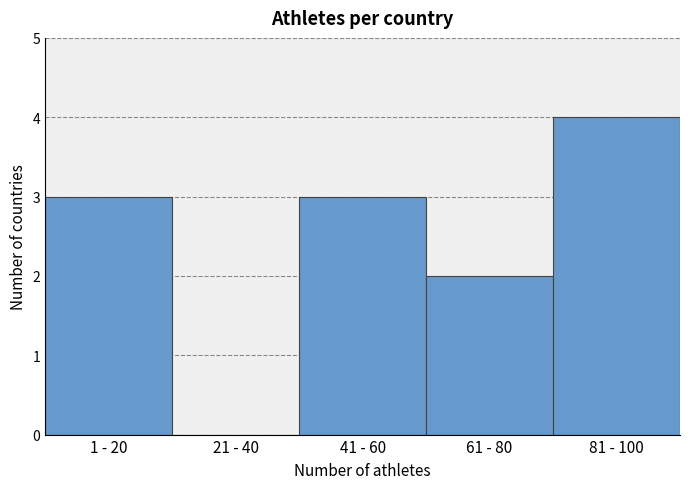

Reading left to right, what are all the values shown in this chart?

1 - 20=3	21 - 40=0	41 - 60=3	61 - 80=2	81 - 100=4